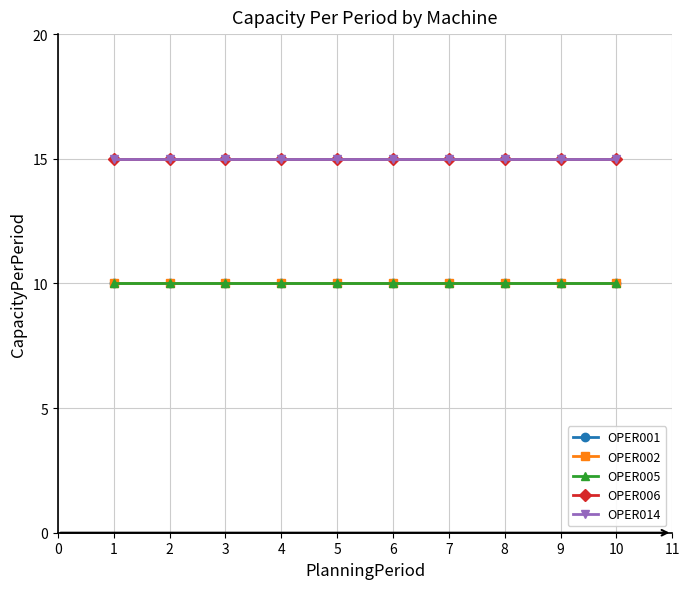

Is this an area chart (filled region under the line)?

No